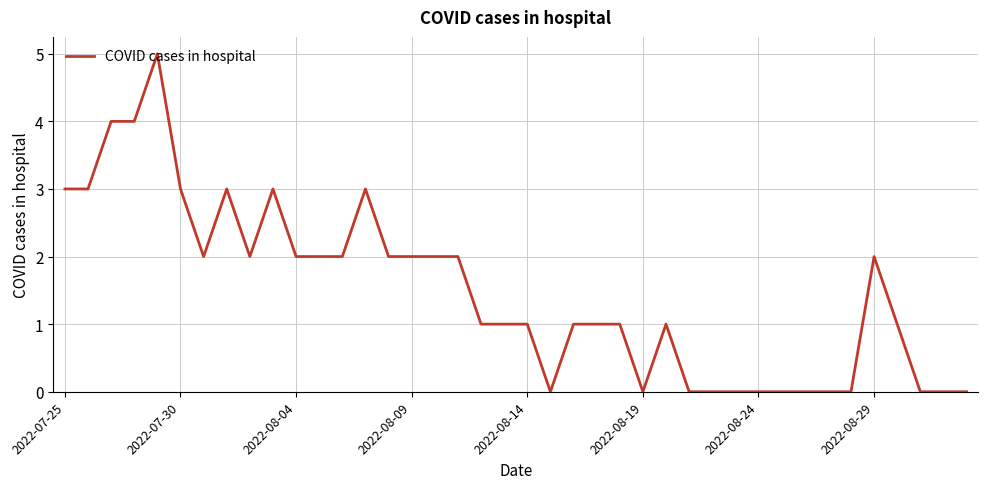

What is the maximum value shown in the chart?

5